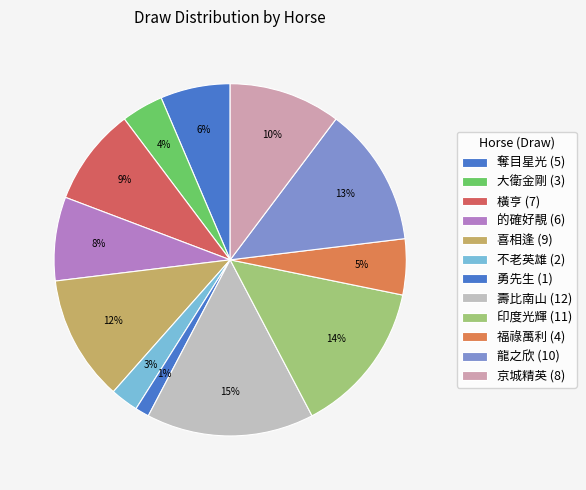

How many segments does this pie chart have?

12